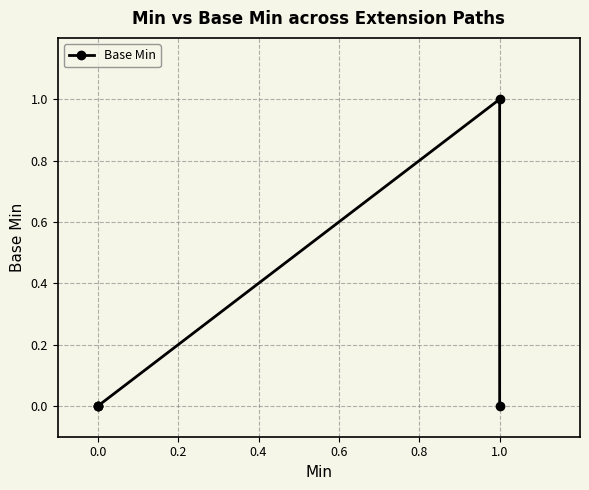

What is the sum of all values?

1